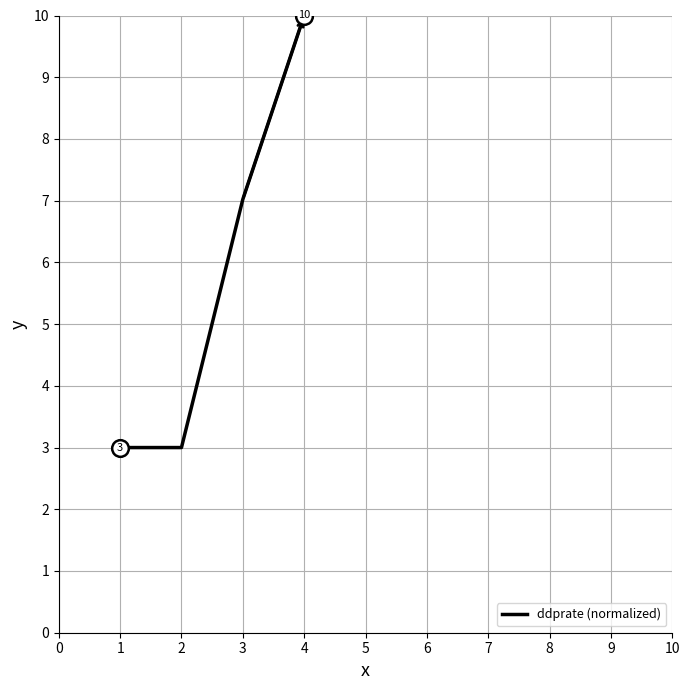

What is the average value?

5.8